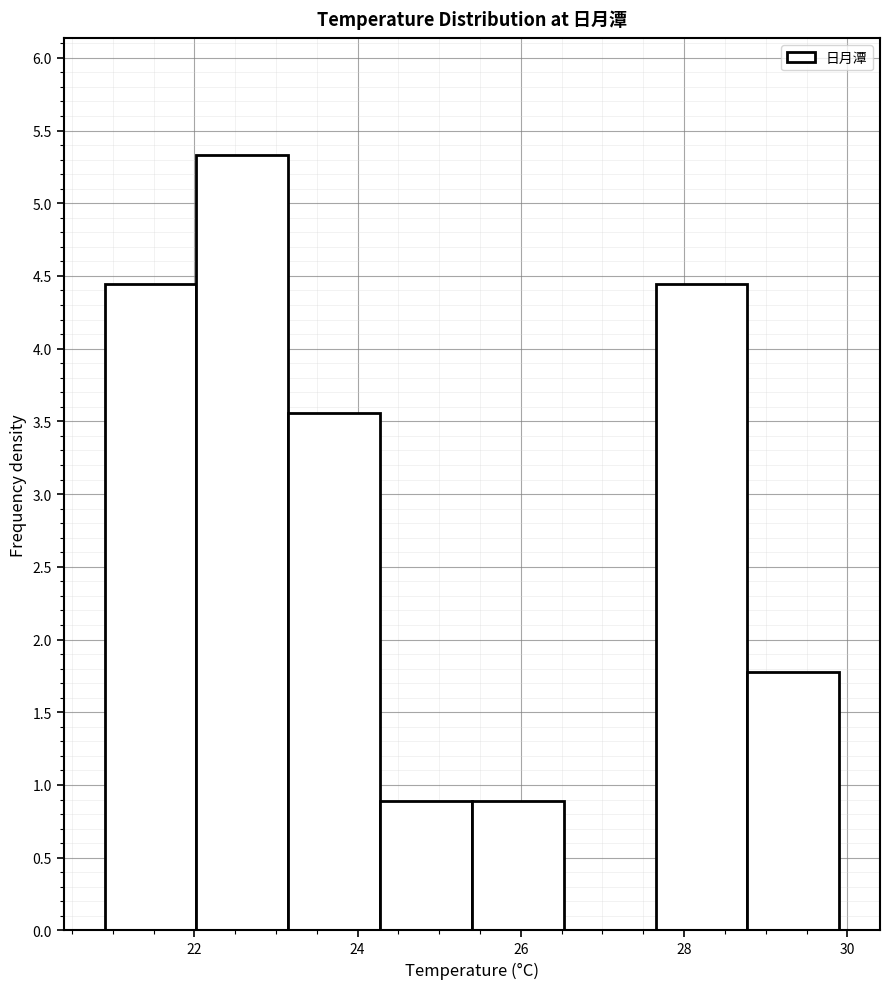

What is the height of the bar covering 27.6 to 28.8 on the x-axis? Neither the bar edges nor the heights are printed on the chart, so give them approximately, as read against the axes.

4.45